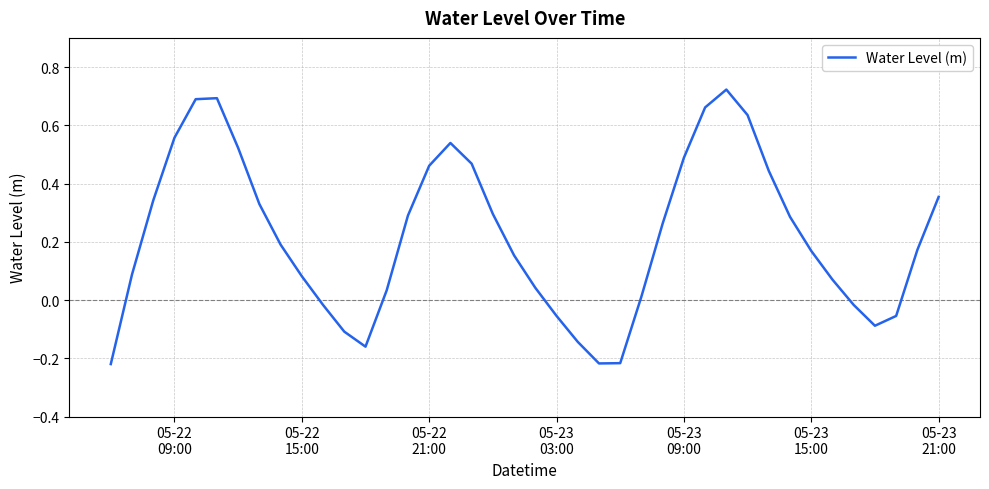

How many values are below 0?

11